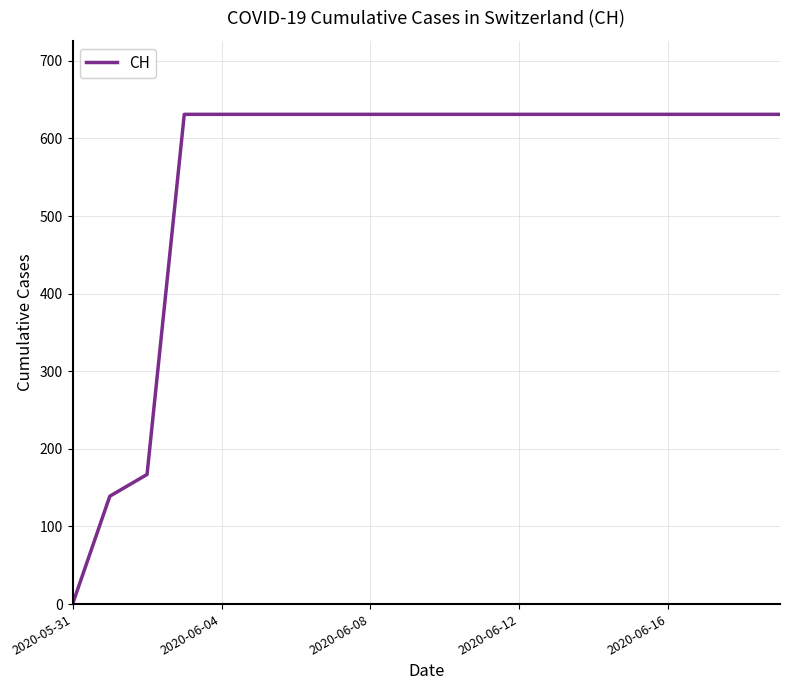

What is the greatest value displayed?

631